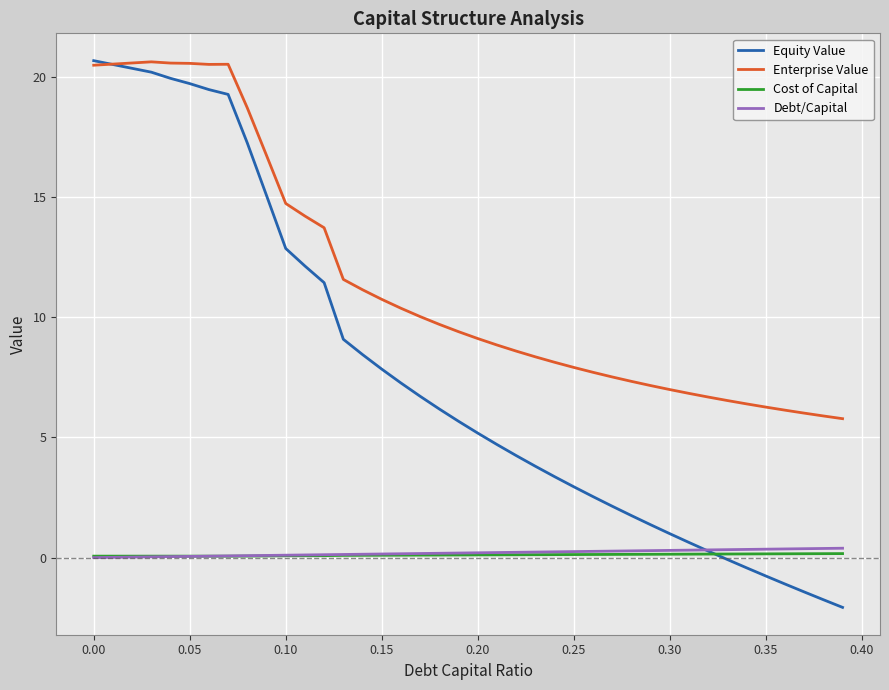

Which series has the widest spread of values?

Equity Value